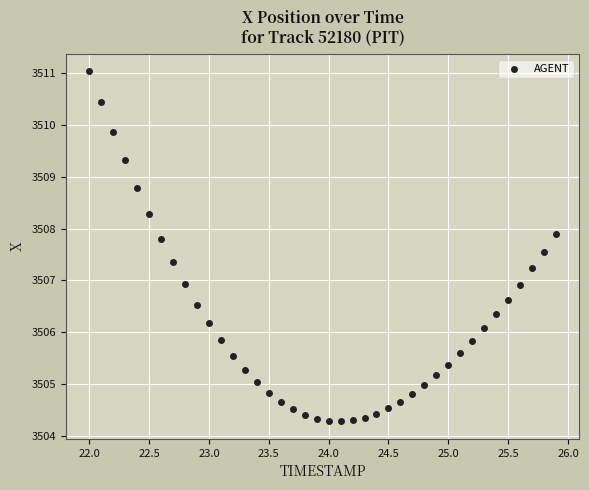

What is the range of X values (max minus min)?

3.9